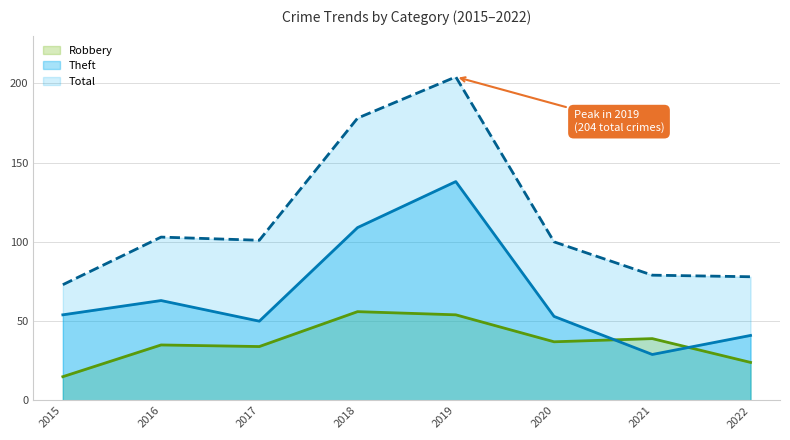

True or false: Total and Robbery cross at least once.

False